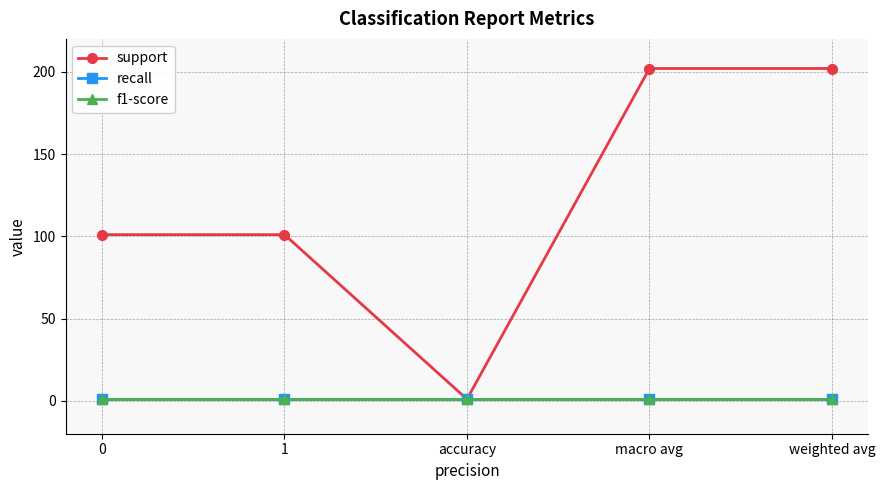

True or false: f1-score and recall cross at least once.

False